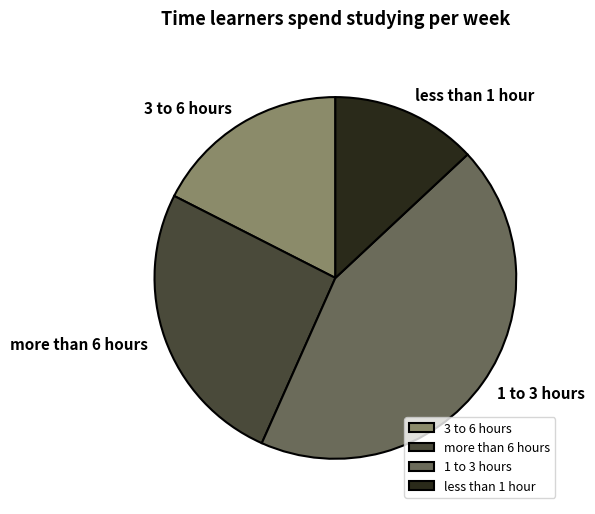

Rank the categories by value from lowest to highest.

less than 1 hour, 3 to 6 hours, more than 6 hours, 1 to 3 hours